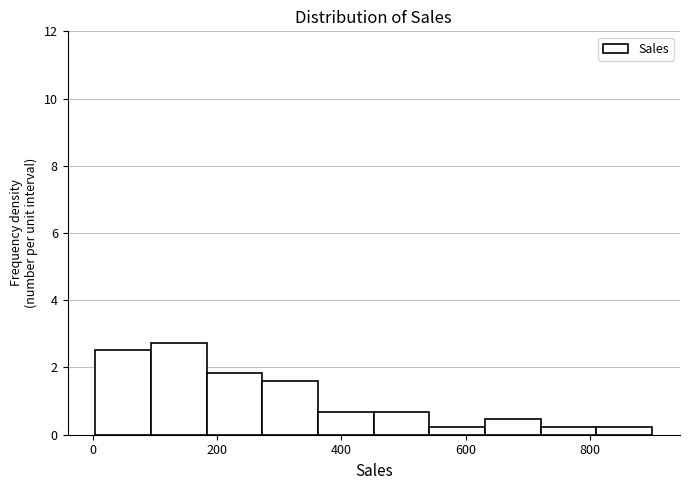

Reading left to right, list every bar in this chart as the range it spans on the x-axis followed by its height. Neither the bar edges nor the heights are printed on the chart, so give them approximately, as read against the axes.

0 to 100: 2.6
100 to 180: 2.8
180 to 280: 1.8
280 to 360: 1.6
360 to 460: 0.6
460 to 540: 0.6
540 to 640: 0.2
640 to 720: 0.4
720 to 820: 0.2
820 to 900: 0.2